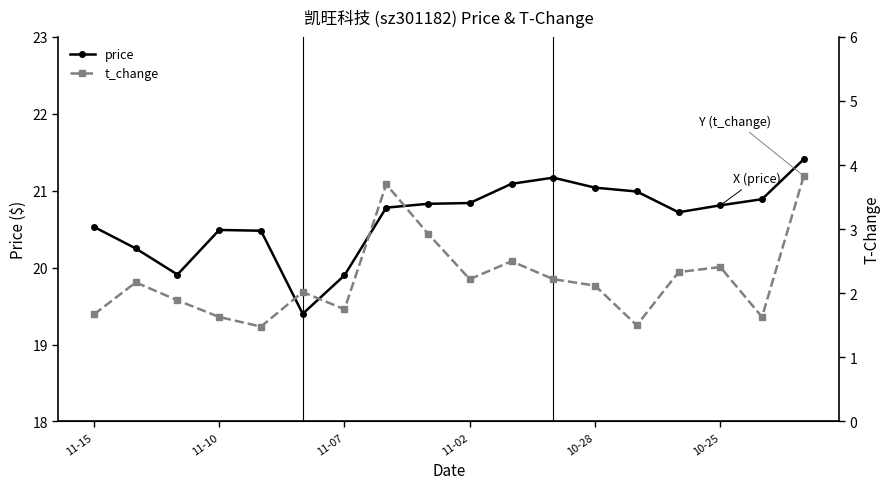

List the series in order of their overall mean, highest first.

price, t_change